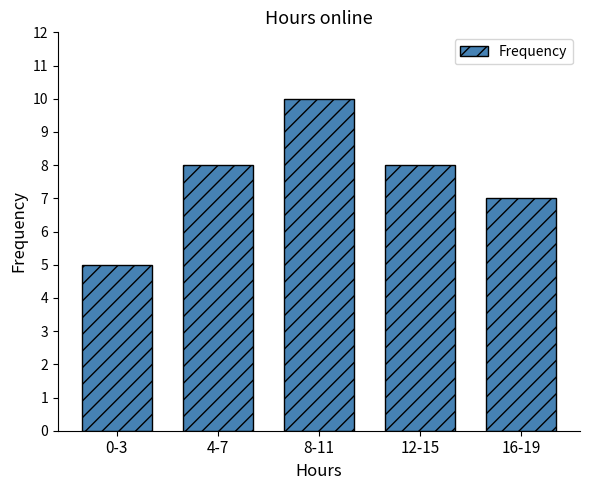

Reading left to right, list all the values displayed in this chart.

0-3=5	4-7=8	8-11=10	12-15=8	16-19=7